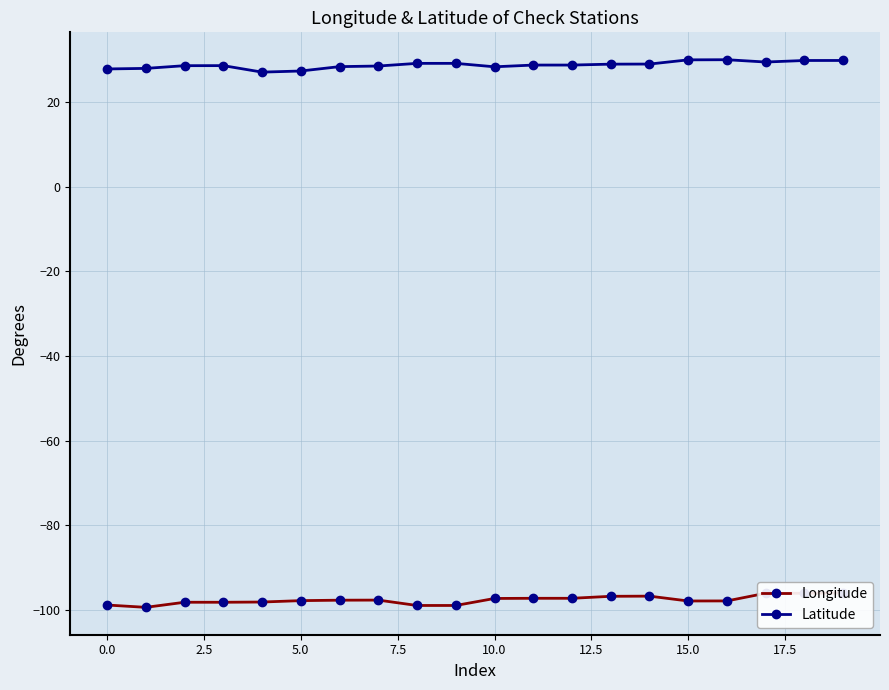

What is the average value of the Longitude series?

-97.7